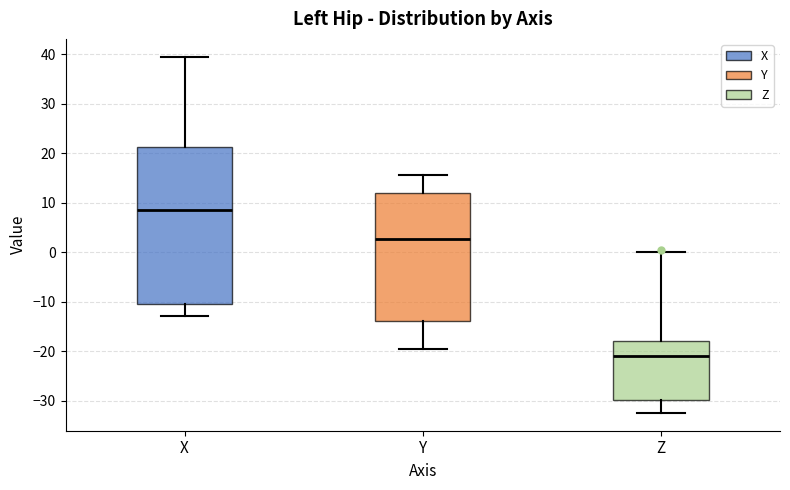

Reading left to right, read every box against the y-axis: the position of its median line, the range the box covers, and the ends of its whiskers. The values are not printed on the chart, so give them approximately, as read against the axis.

X: median 8, box -10 to 21, whiskers -13 to 40
Y: median 3, box -14 to 12, whiskers -20 to 16
Z: median -21, box -30 to -18, whiskers -32 to 0